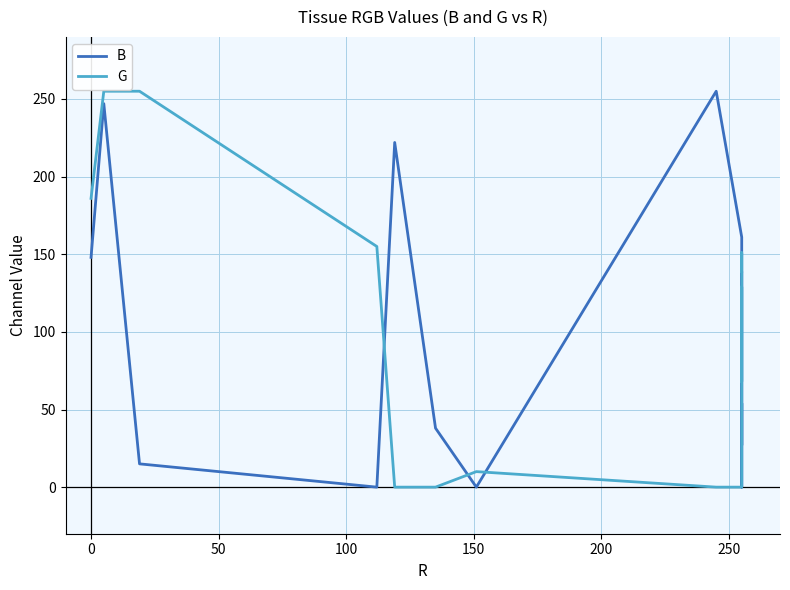

Rank the series by their maximum value, from lowest to highest.

B, G